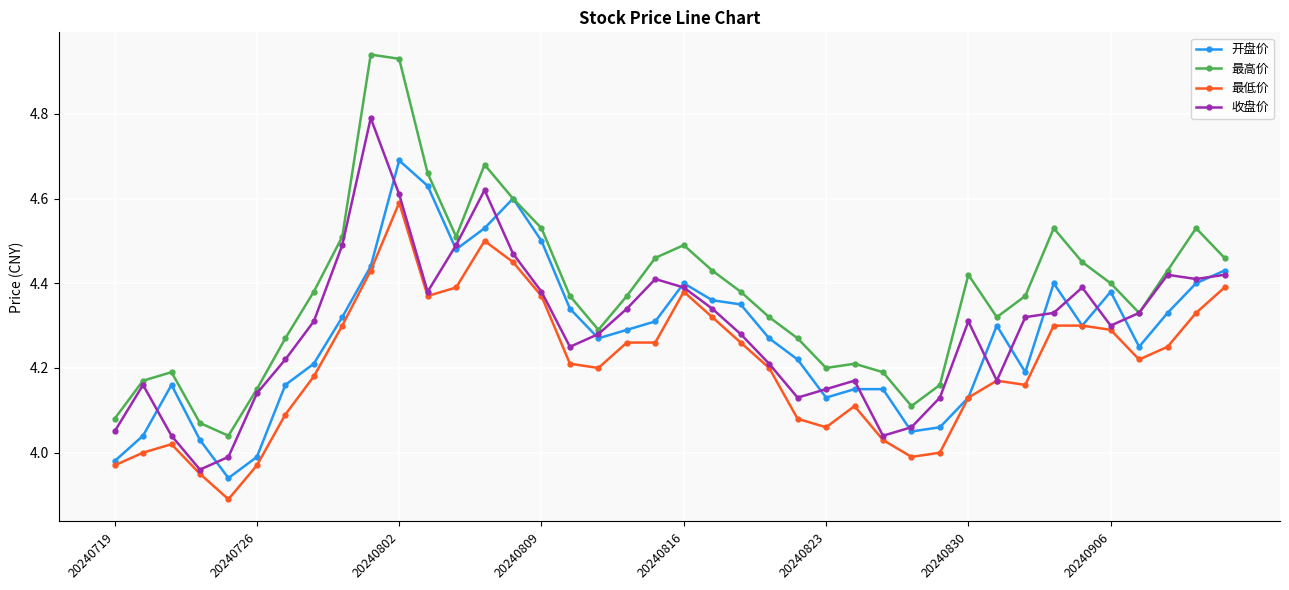

What are all the series names shown in the legend?

开盘价, 最高价, 最低价, 收盘价